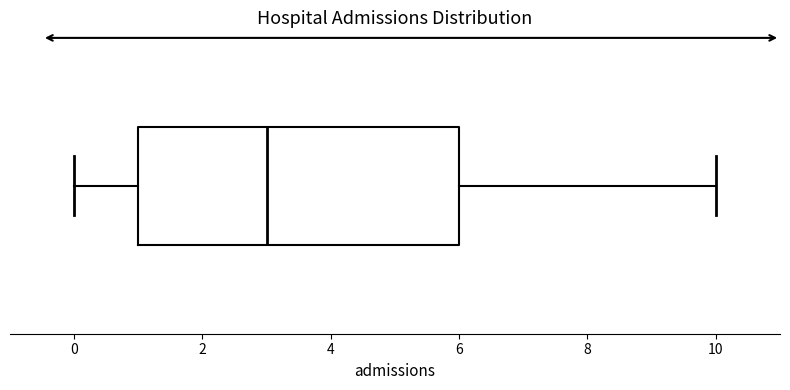

Transcribe this box plot: give where the median line is, the range the box spans, and where the two whiskers end, as read against the x-axis. The values are not printed on the chart, so give them approximately, as read against the axis.

median 3, box 1 to 6, whiskers 0 to 10